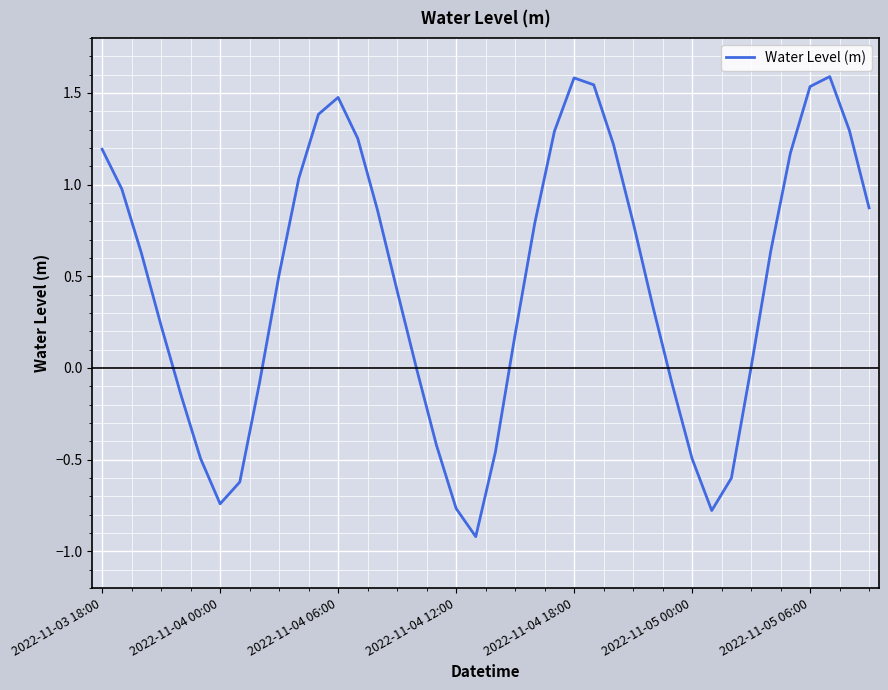

What is the smallest value displayed?

-0.9